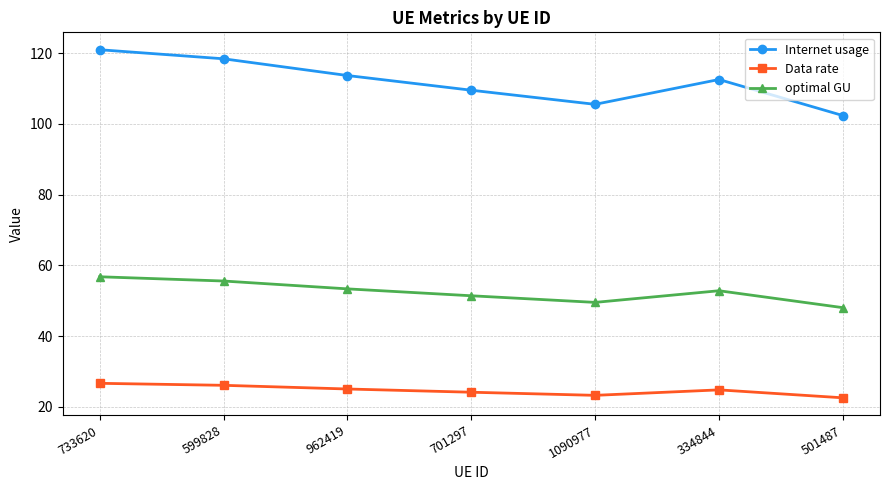

List the series in order of their peak value, highest first.

Internet usage, optimal GU, Data rate